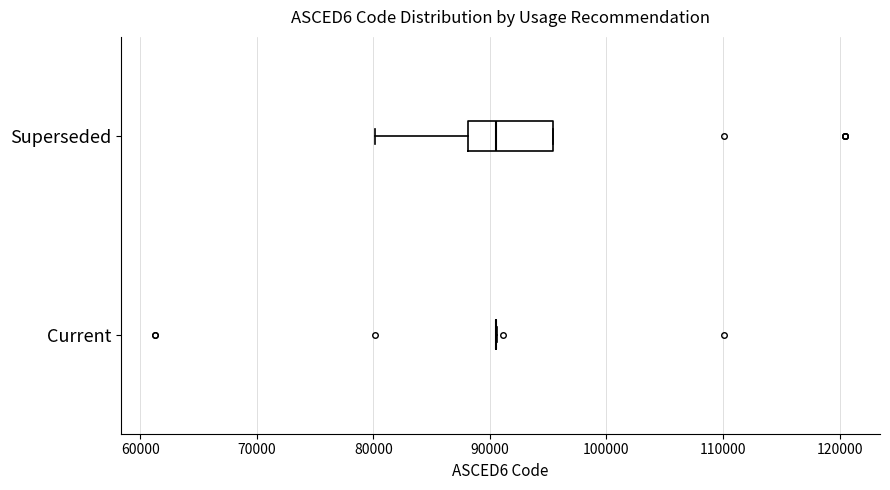

Reading bottom to top, read every box against the x-axis: the position of its median line, the range the box covers, and the ends of its whiskers. The values are not printed on the chart, so give them approximately, as read against the axis.

Current: box collapsed to a line at 91000, whiskers 91000 to 91000
Superseded: median 91000, box 88000 to 95000, whiskers 80000 to 95000